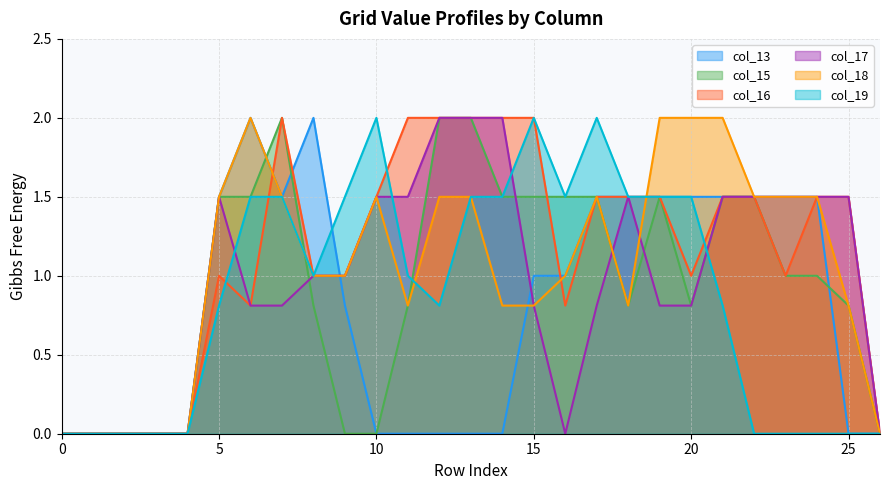

What is the value of the col_16 point at the 13th from the left?

2.0